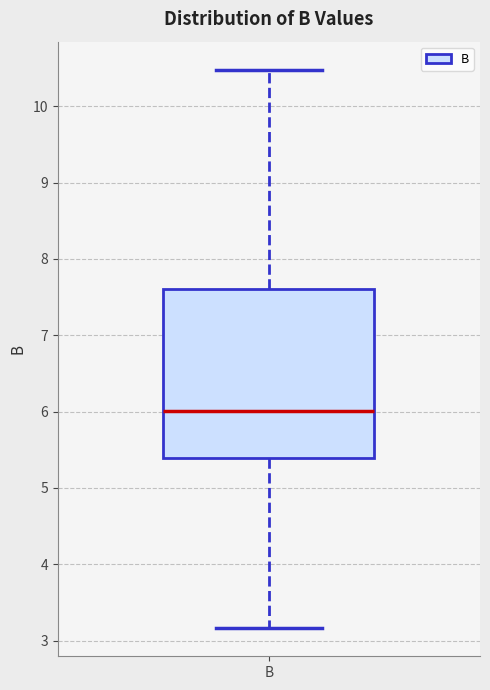

Transcribe this box plot: give where the median line is, the range the box spans, and where the two whiskers end, as read against the y-axis. The values are not printed on the chart, so give them approximately, as read against the axis.

median 6.0, box 5.4 to 7.6, whiskers 3.2 to 10.5